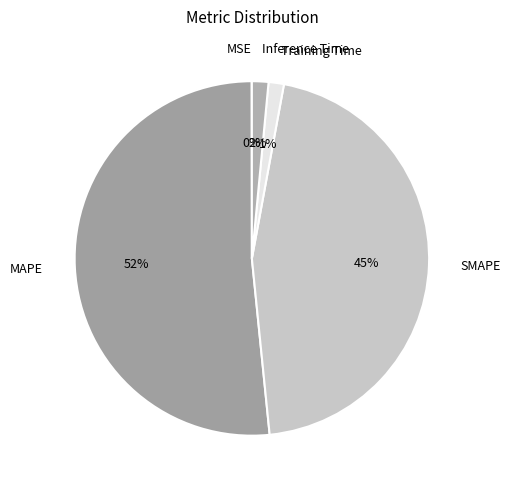

What is the largest slice in the pie chart?

MAPE